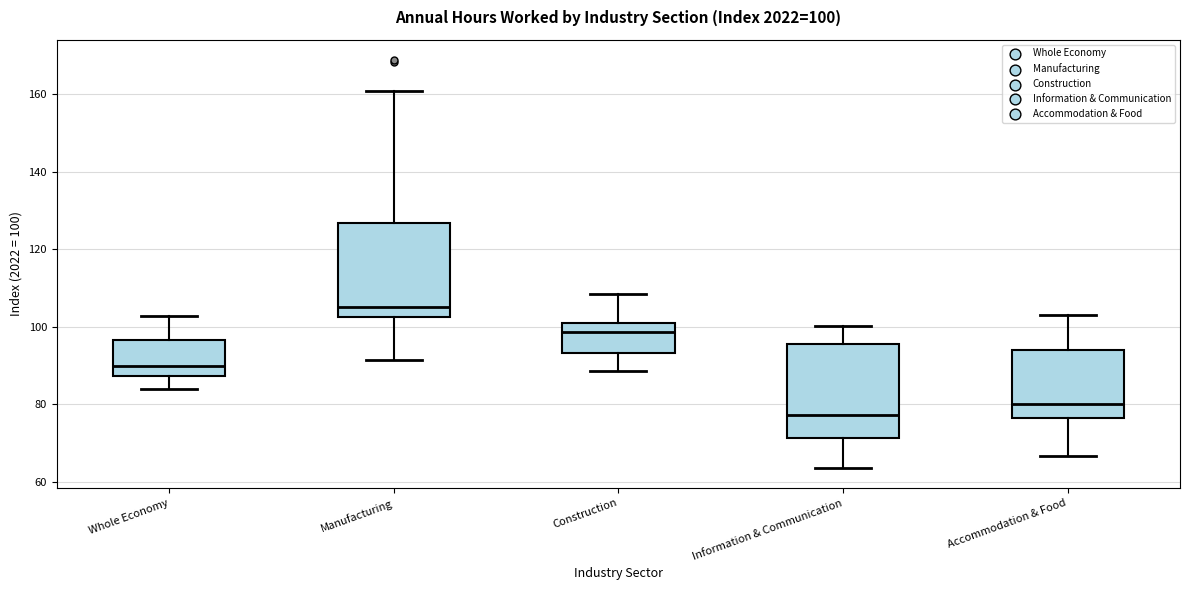

Which box's median line is the highest?

Manufacturing